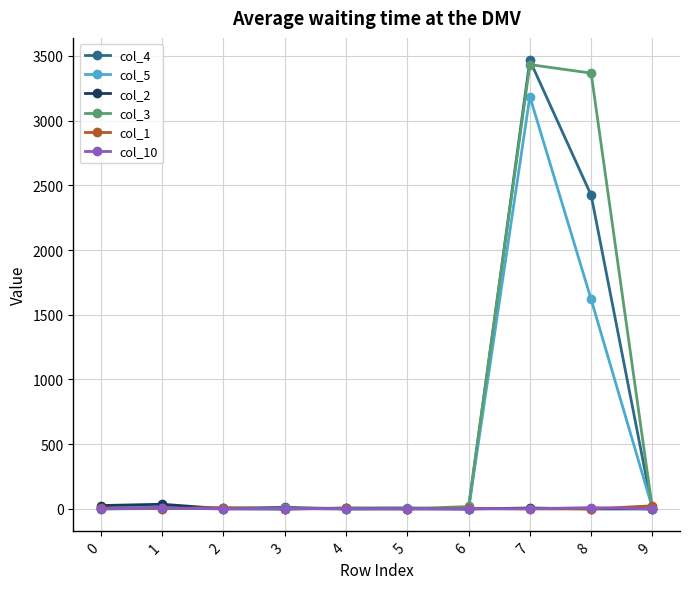

The value of col_4 at 9 is 0. True or false?

True